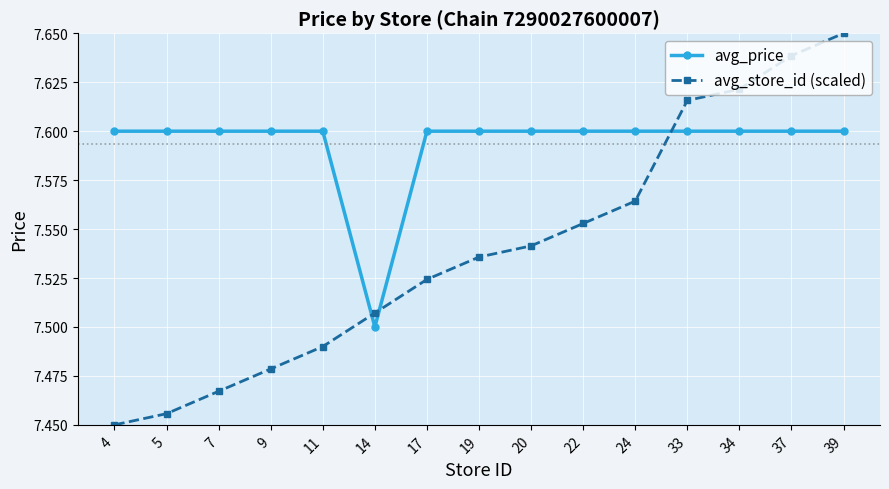

Is it true that avg_store_id (scaled) equals 7.6 at 34?

True